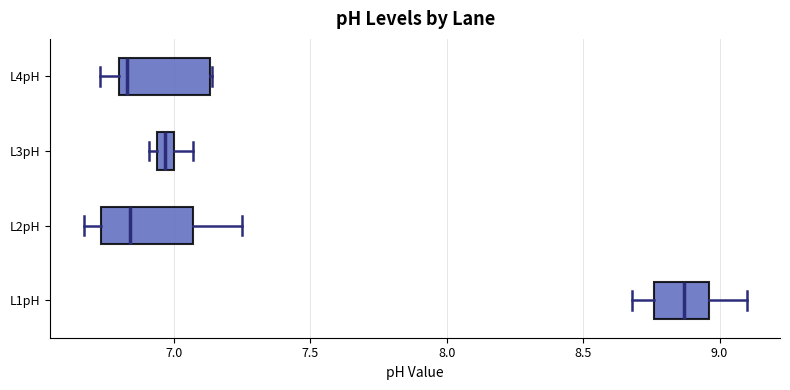

Where does the median line of the box for L2pH sit on the x-axis? The values are not printed on the chart, so give them approximately, as read against the axis.

6.85